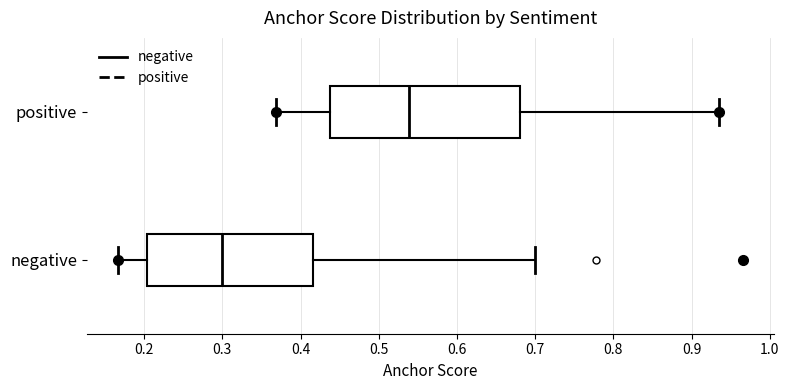

Which box is the widest, from its left edge to its right edge?

positive